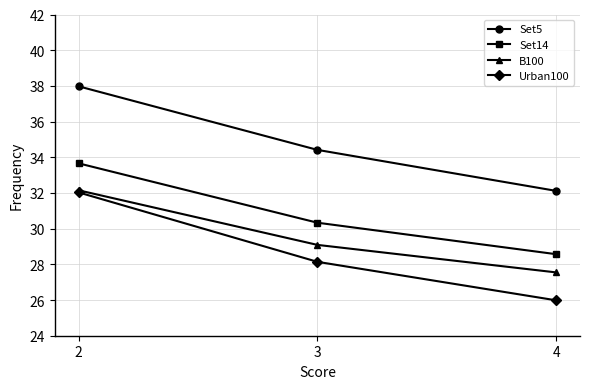

How many series are shown in this chart?

4